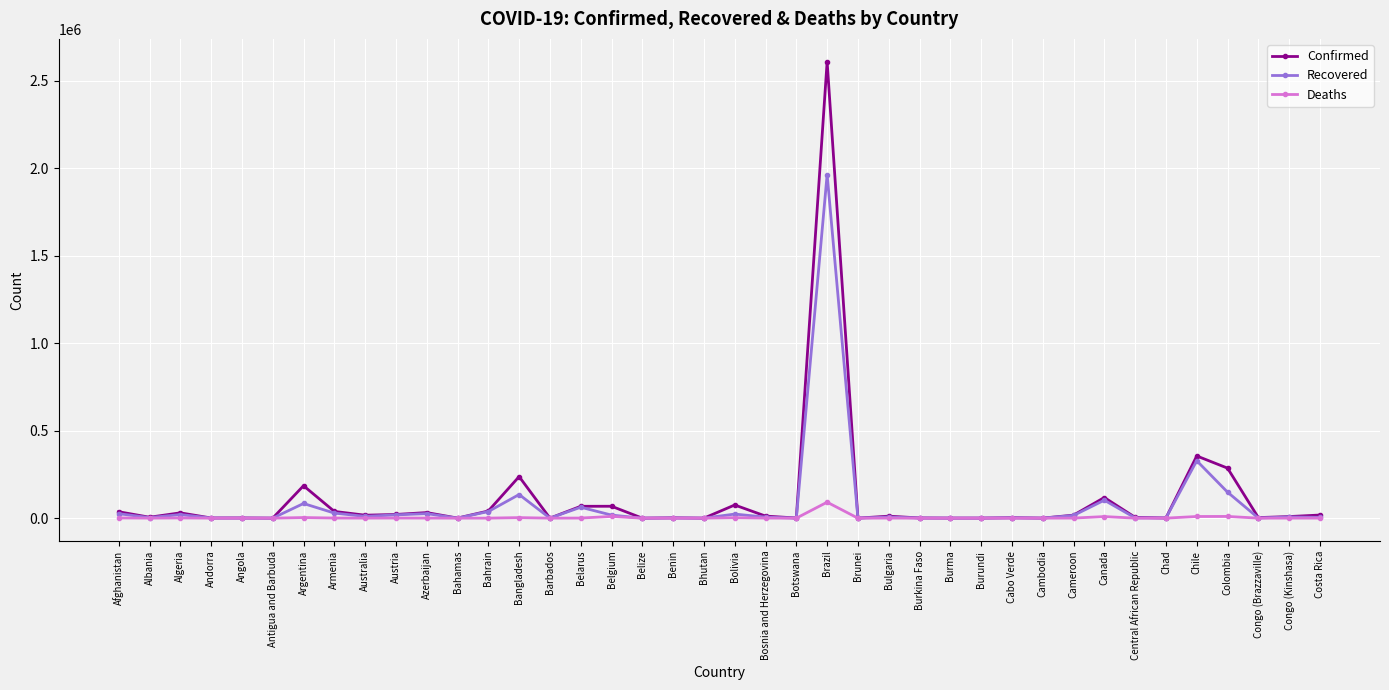

At which category is the sum across all series the highest?

Brazil